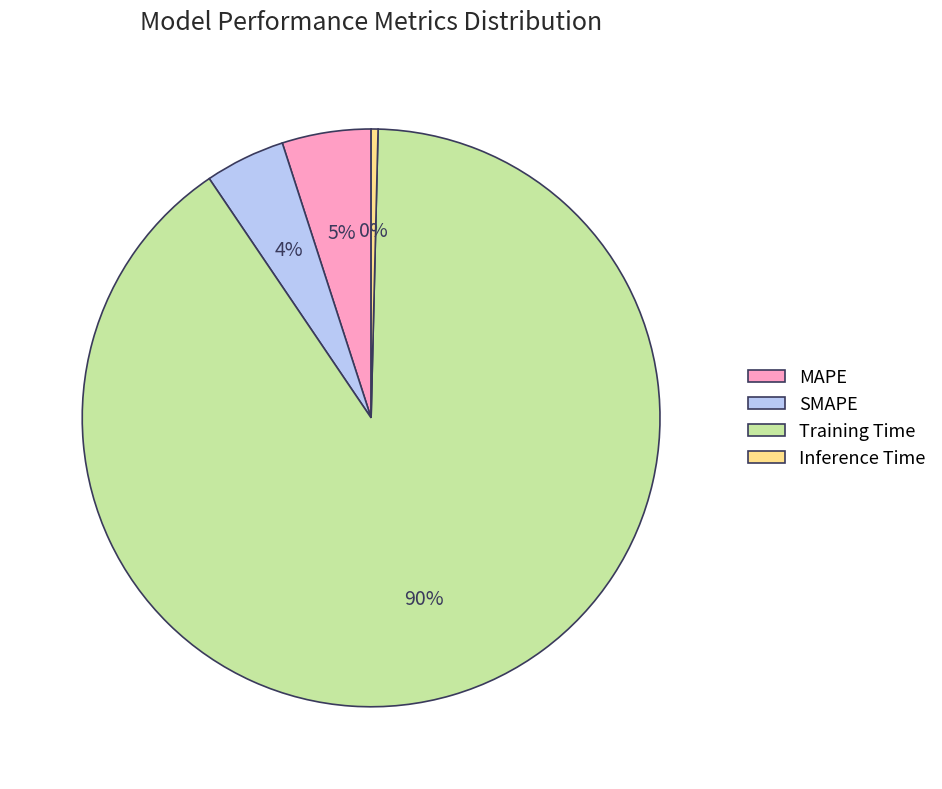

How many segments does this pie chart have?

4